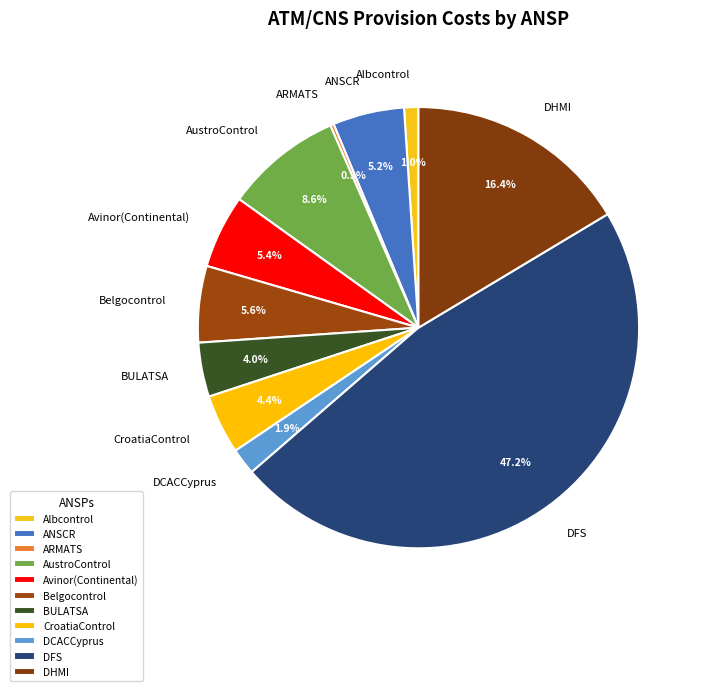

To the nearest percent, what is the combined percentage of DCACCyprus and Avinor(Continental)?

7%